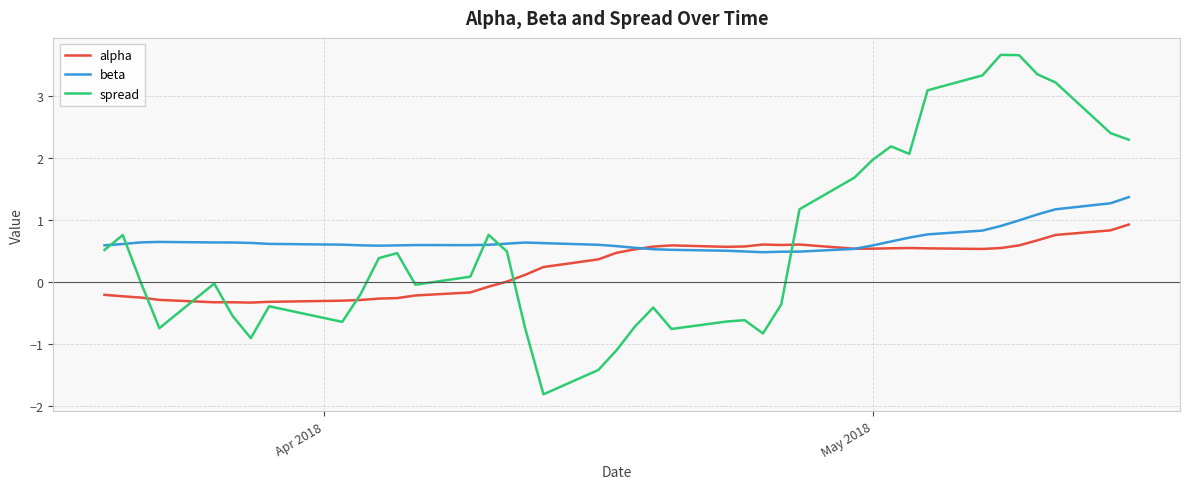

What is the greatest value displayed?

3.7